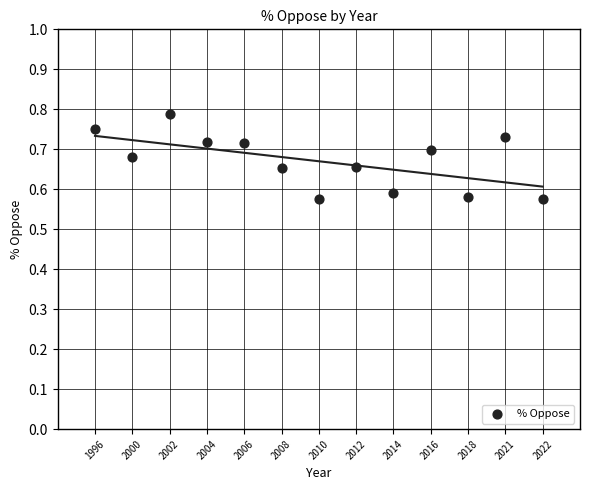

What is the range of X values (max minus min)?

12.0